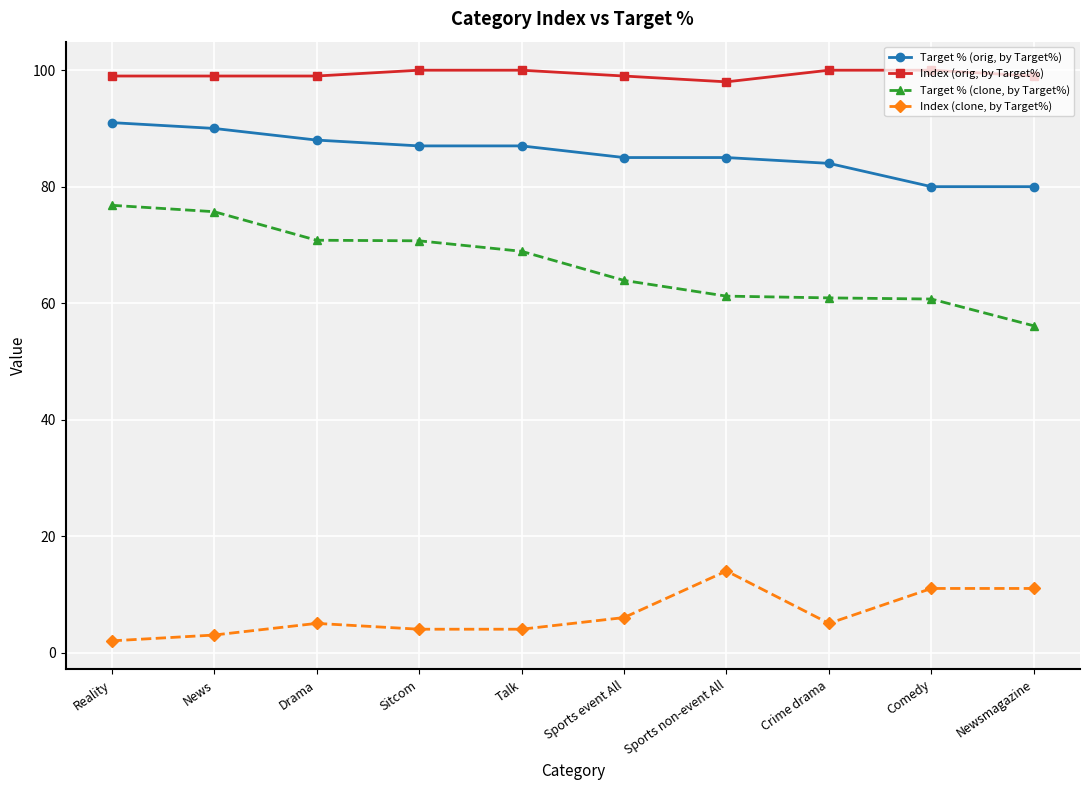

What is the maximum value for Target % (clone, by Target%)?

76.8